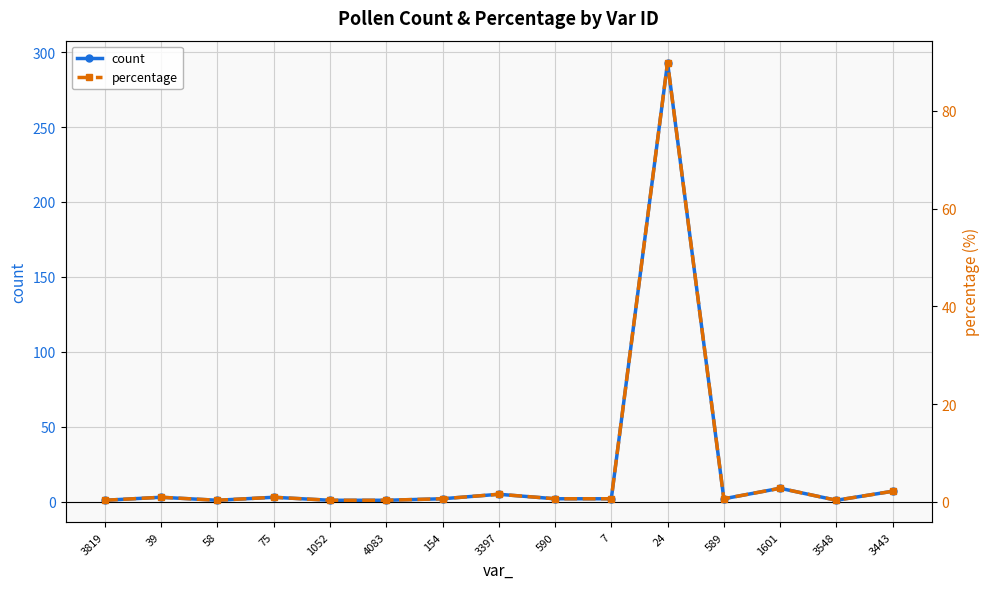

Rank the series at 39 from highest to lowest value.

count, percentage